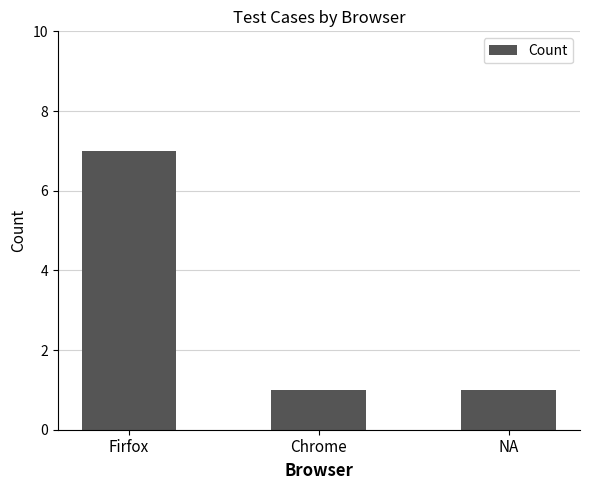

What is the label of the 3rd bar from the left?

NA